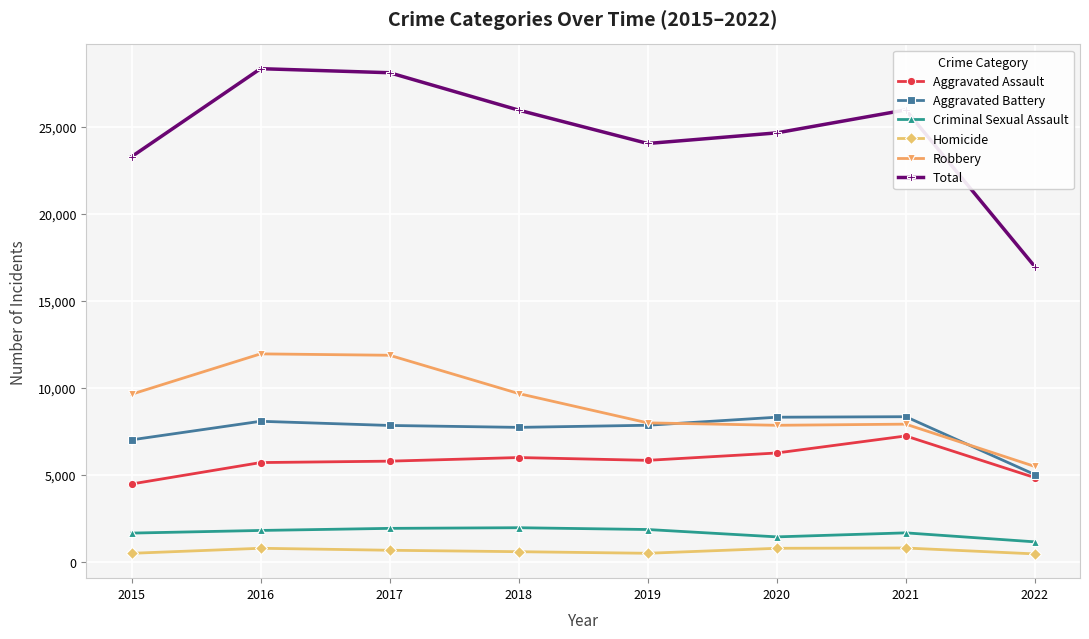

True or false: Criminal Sexual Assault has a value of 2934 at 2018.

False